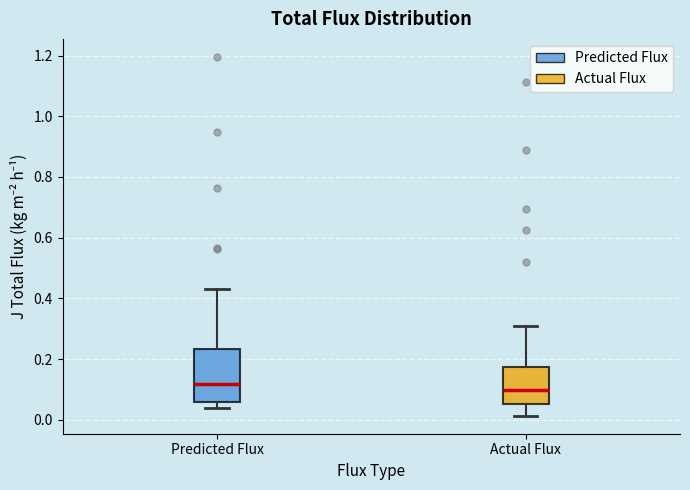

Where is the lower edge of the box for Actual Flux on the y-axis? The values are not printed on the chart, so give them approximately, as read against the axis.

0.06